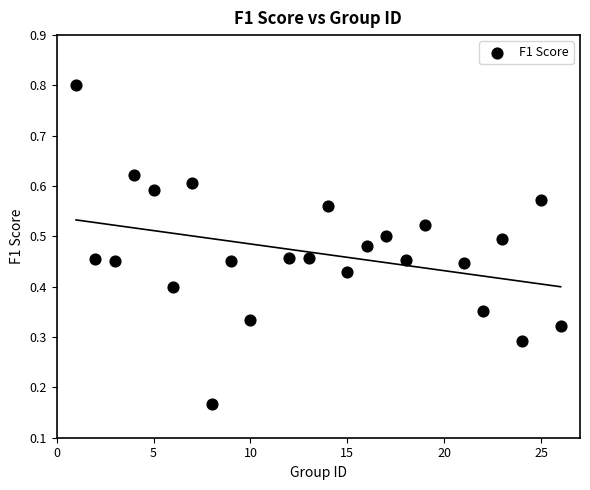

What is the range of X values (max minus min)?

25.0